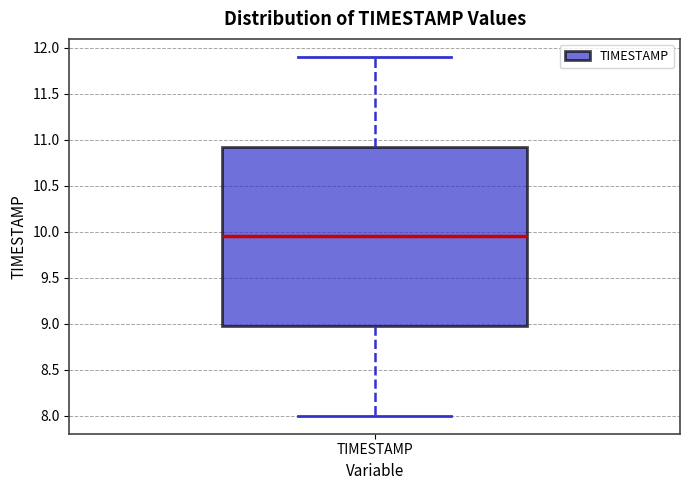

Where does the lower whisker of the box for TIMESTAMP end on the y-axis? The values are not printed on the chart, so give them approximately, as read against the axis.

8.00